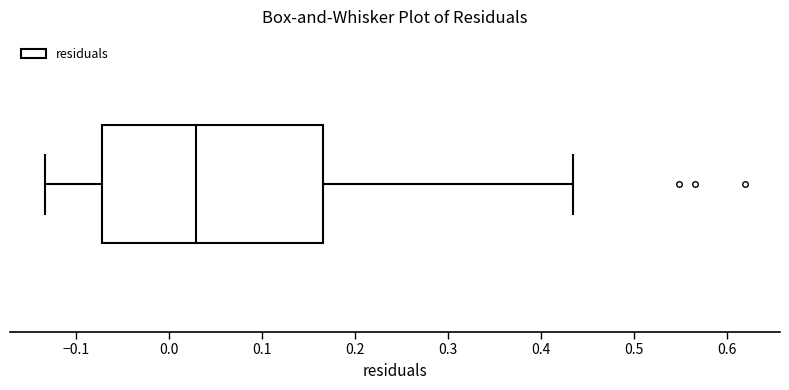

Read this box plot against the x-axis: the position of the median line, the range covered by the box, and the ends of both whiskers. The values are not printed on the chart, so give them approximately, as read against the axis.

median 0.03, box -0.07 to 0.17, whiskers -0.13 to 0.43